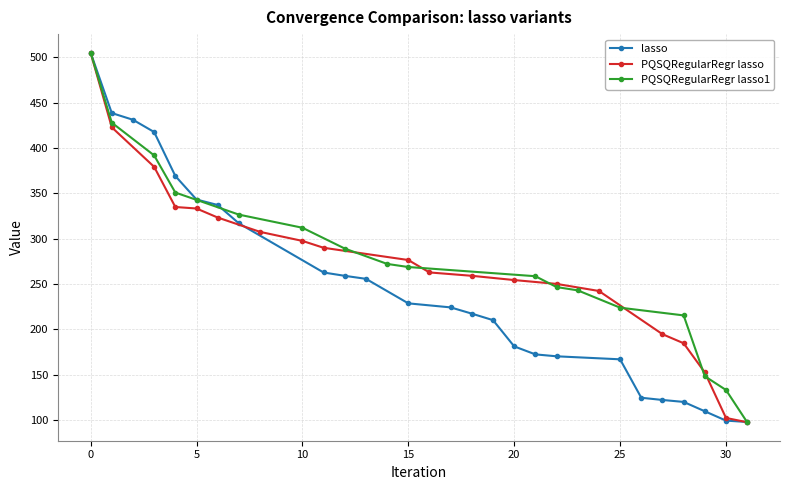

Does the chart have visible grid lines?

Yes